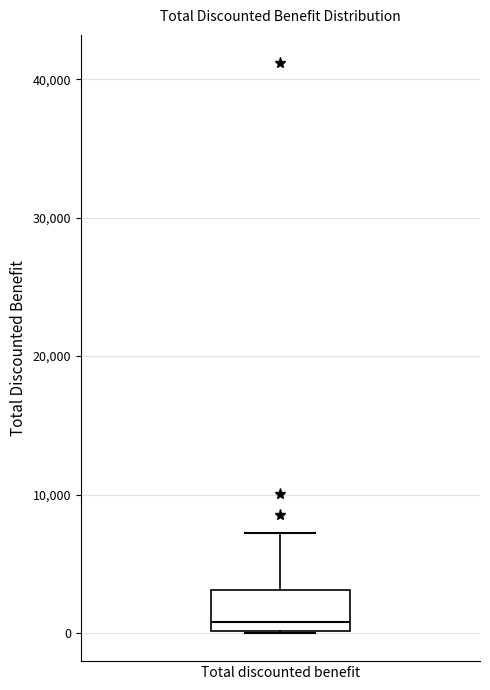

Read this box plot against the y-axis: the position of the median line, the range covered by the box, and the ends of both whiskers. The values are not printed on the chart, so give them approximately, as read against the axis.

median 1000, box 0 to 3000, whiskers 0 to 7000